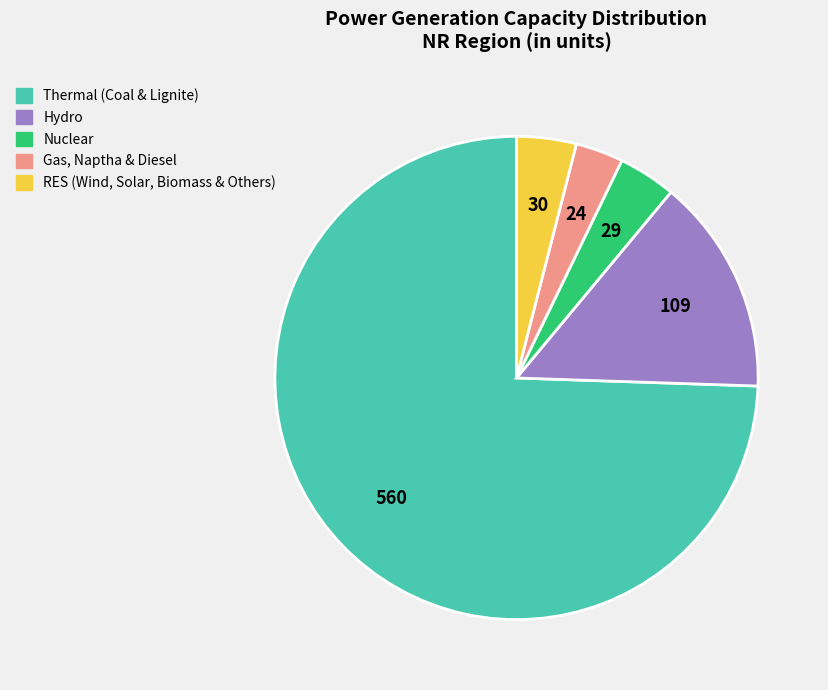

What is the smallest slice in the pie chart?

Gas, Naptha & Diesel